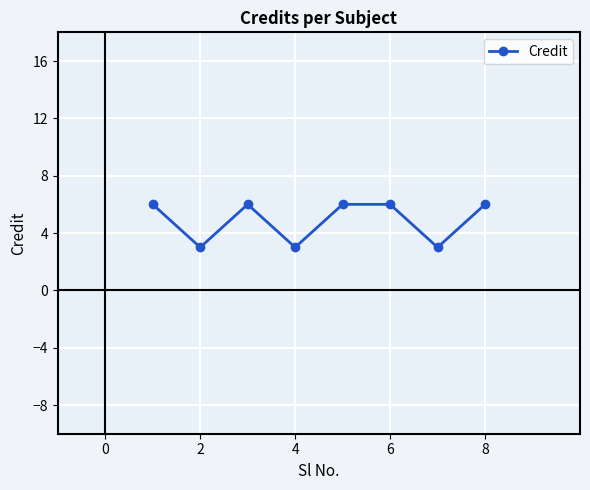

What is the greatest value displayed?

6